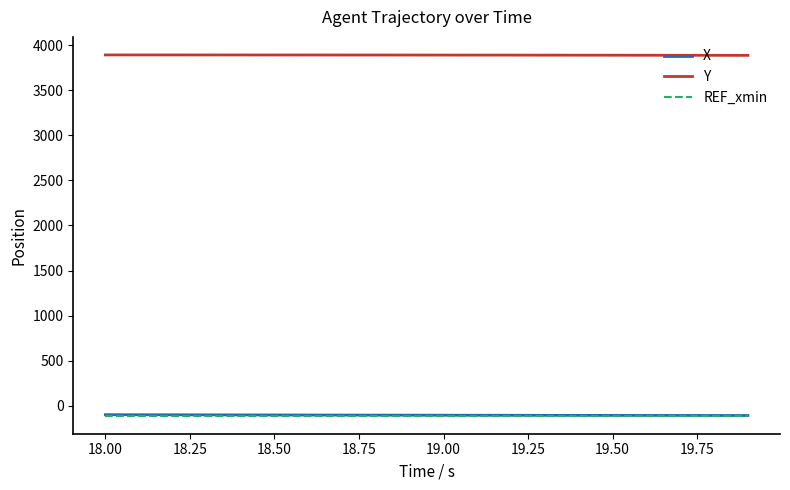

Which series has the largest total across all categories?

Y